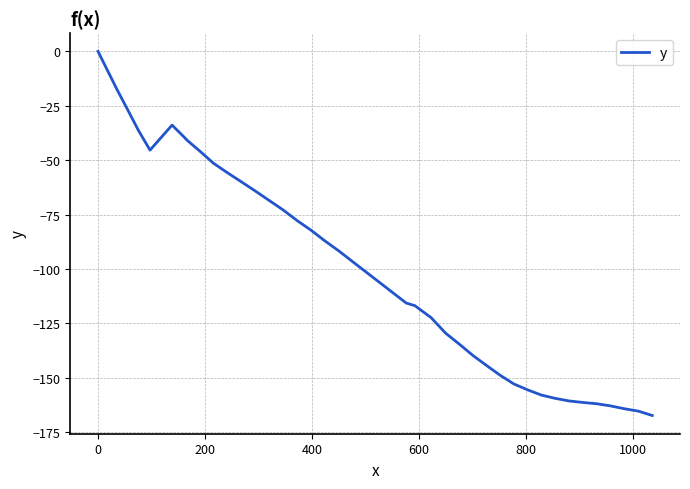

What is the minimum value shown in the chart?

-167.4